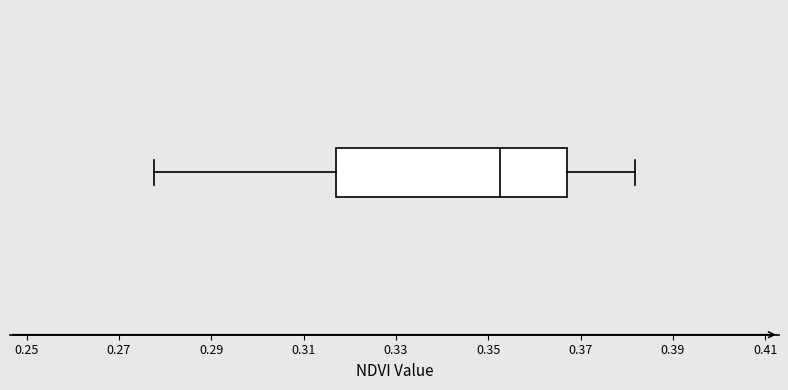

Transcribe this box plot: give where the median line is, the range the box spans, and where the two whiskers end, as read against the x-axis. The values are not printed on the chart, so give them approximately, as read against the axis.

median 0.352, box 0.318 to 0.368, whiskers 0.278 to 0.382